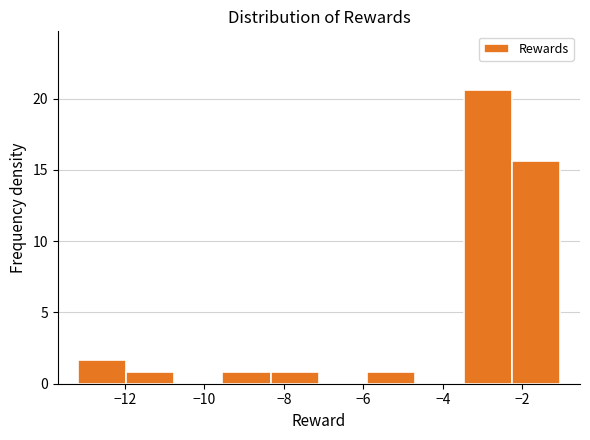

What is the height of the bar covering -12.0 to -10.8 on the x-axis? Neither the bar edges nor the heights are printed on the chart, so give them approximately, as read against the axes.

1.0